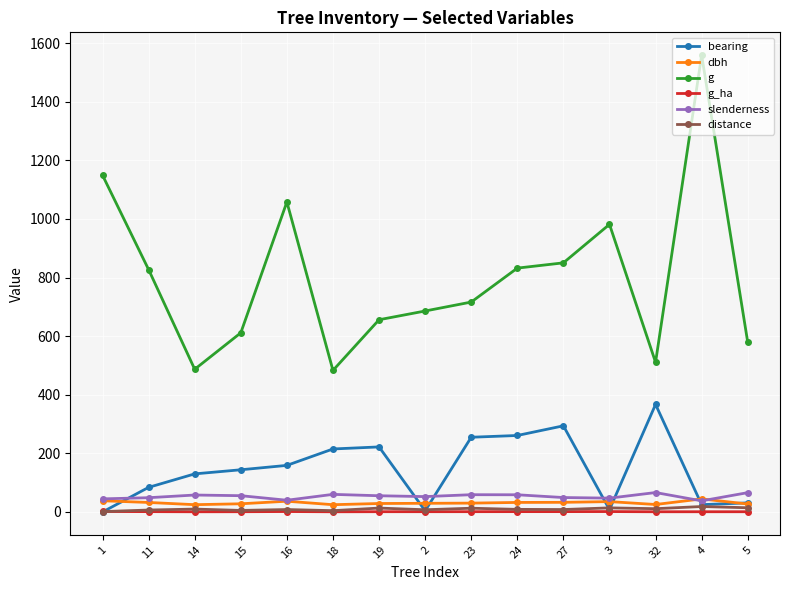

True or false: dbh and g intersect in this chart.

False